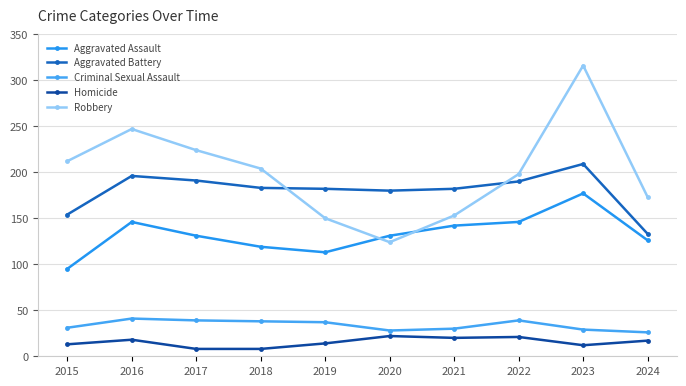

At which category does Homicide reach its first local peak?

2016